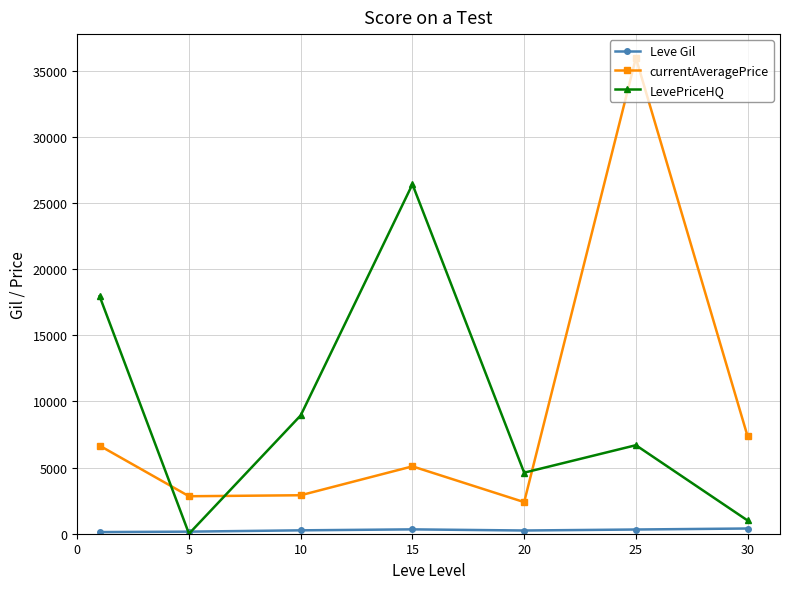

At how many categories does at least one series exceed 11075?

3